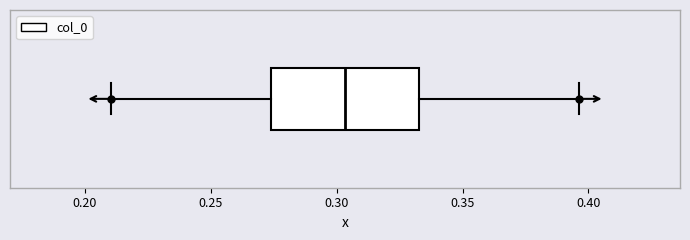

Read this box plot against the x-axis: the position of the median line, the range covered by the box, and the ends of both whiskers. The values are not printed on the chart, so give them approximately, as read against the axis.

median 0.305, box 0.275 to 0.335, whiskers 0.210 to 0.395